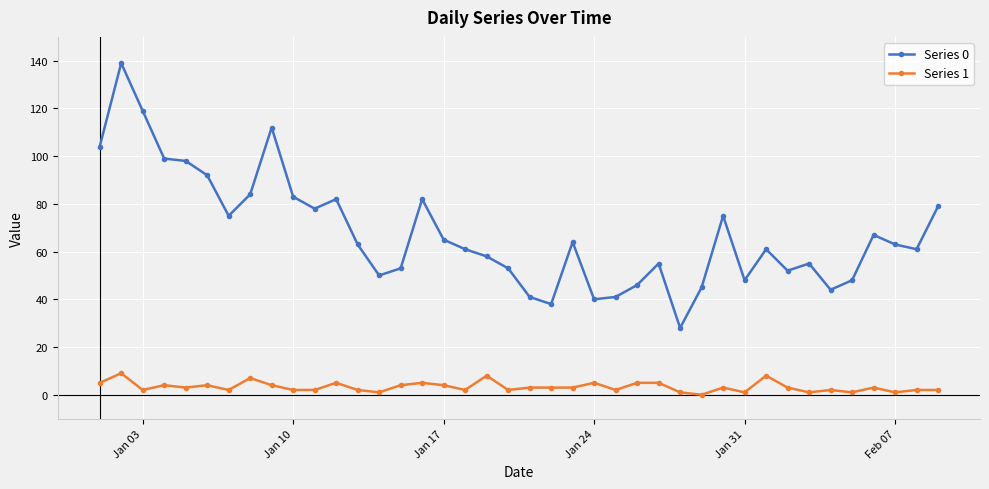

List the series in order of their peak value, lowest first.

Series 1, Series 0